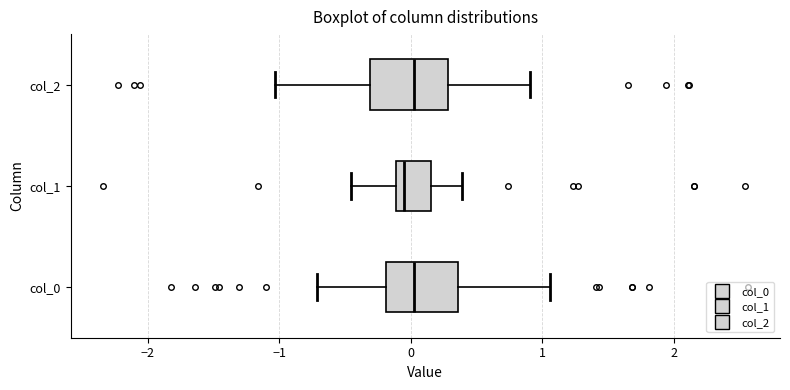

Reading bottom to top, read every box against the x-axis: the position of its median line, the range the box covers, and the ends of its whiskers. The values are not printed on the chart, so give them approximately, as read against the axis.

col_0: median 0.0, box -0.2 to 0.4, whiskers -0.7 to 1.1
col_1: median 0.0, box -0.1 to 0.2, whiskers -0.5 to 0.4
col_2: median 0.0, box -0.3 to 0.3, whiskers -1.0 to 0.9